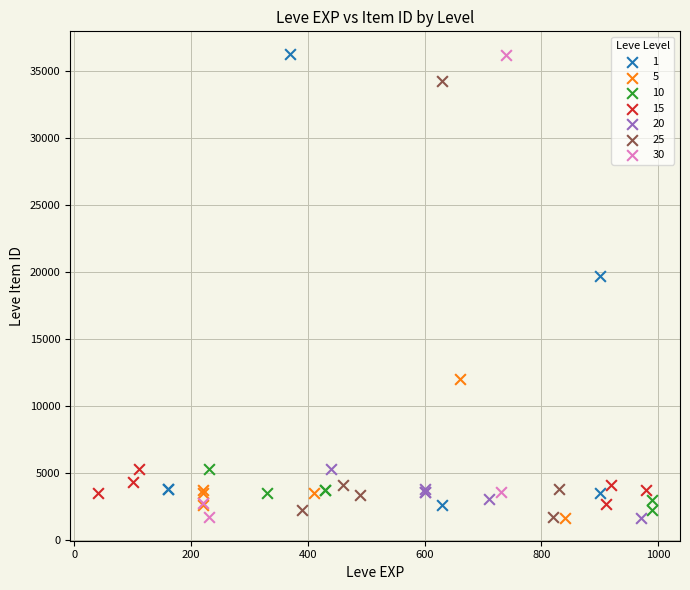

What are all the series names shown in the legend?

1, 5, 10, 15, 20, 25, 30